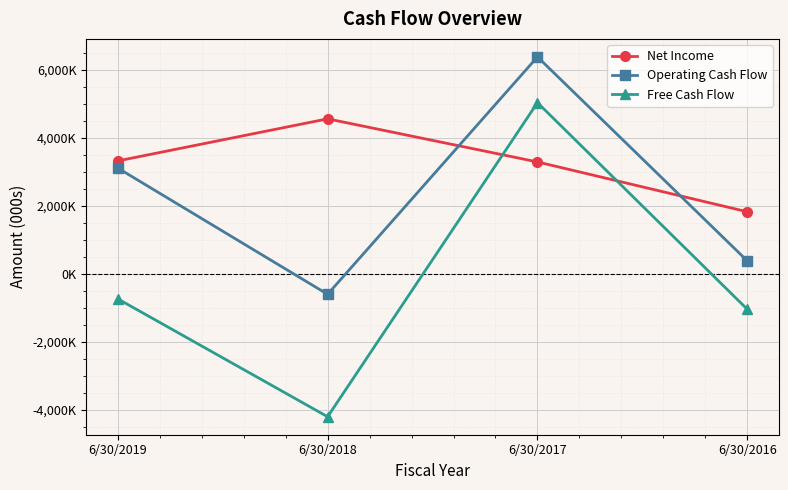

Which series changed the most between 6/30/2018 and 6/30/2016?

Free Cash Flow